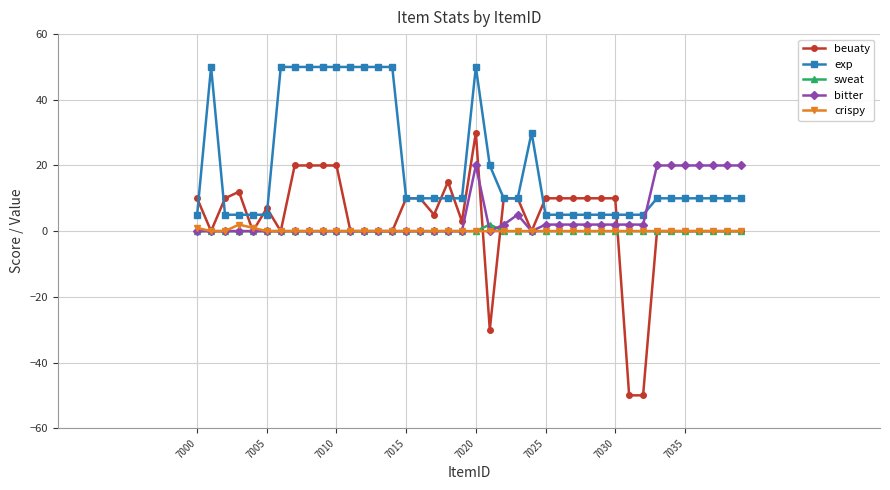

Reading left to right, extract all data points from this chart.

beuaty: 10	0	10	12	0	7	0	20	20	20	20	0	0	0	0	10	10	5	15	3	30	-30	10	10	0	10	10	10	10	10	10	-50	-50	0	0	0	0	0	0	0
exp: 5	50	5	5	5	5	50	50	50	50	50	50	50	50	50	10	10	10	10	10	50	20	10	10	30	5	5	5	5	5	5	5	5	10	10	10	10	10	10	10
sweat: 0	0	0	0	0	0	0	0	0	0	0	0	0	0	0	0	0	0	0	0	0	2	0	0	0	0	0	0	0	0	0	0	0	0	0	0	0	0	0	0
bitter: 0	0	0	0	0	0	0	0	0	0	0	0	0	0	0	0	0	0	0	0	20	0	2	5	0	2	2	2	2	2	2	2	2	20	20	20	20	20	20	20
crispy: 1	0	0	2	1	0	0	0	0	0	0	0	0	0	0	0	0	0	0	0	0	0	0	0	0	0	0	0	0	0	0	0	0	0	0	0	0	0	0	0